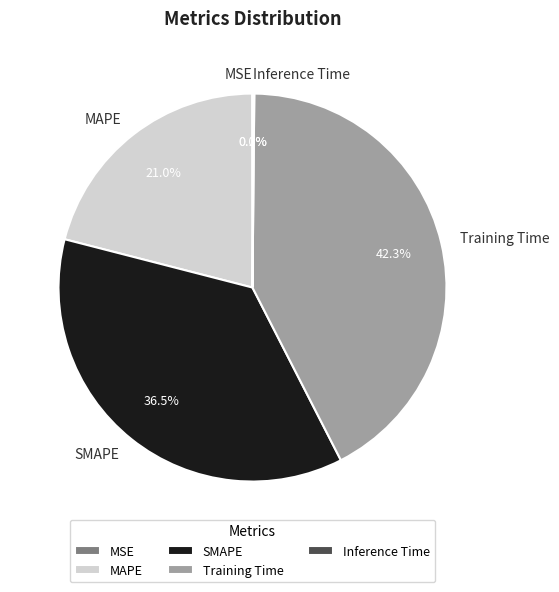

To the nearest percent, what is the average slice percentage?

20%